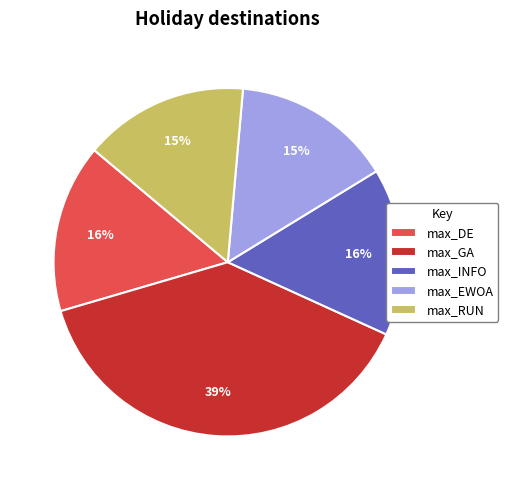

The max_INFO slice represents 9% of the pie. True or false?

False